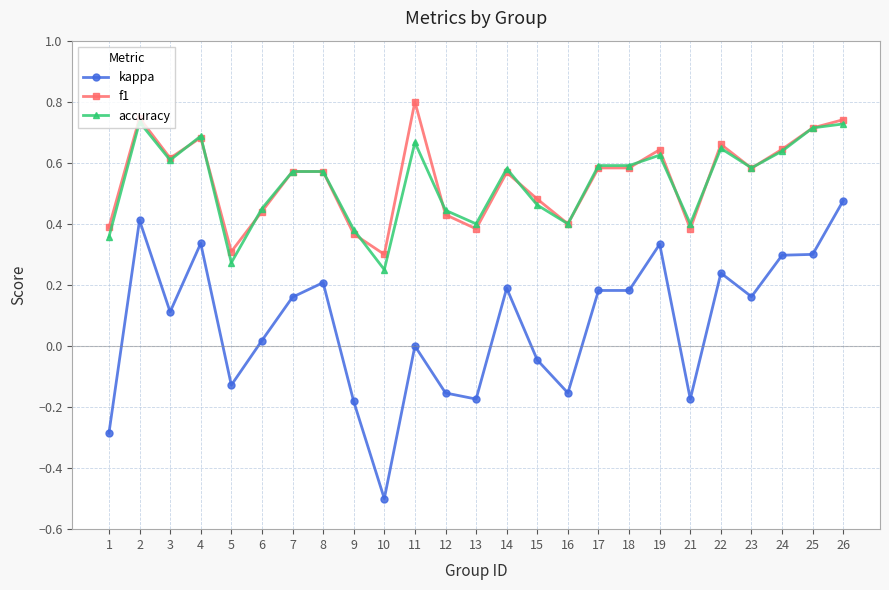

What is the sum of all f1 values?

13.6